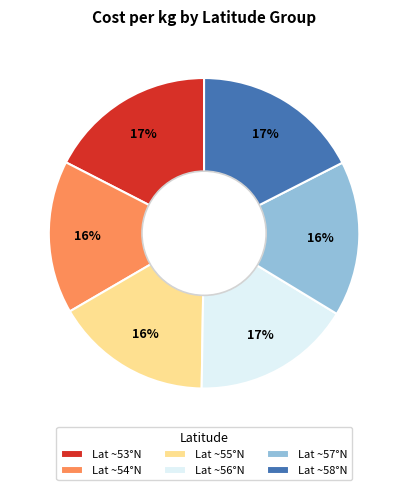

Approximately how many times larger is the value at Lat ~57°N compared to Lat ~54°N?

1.0